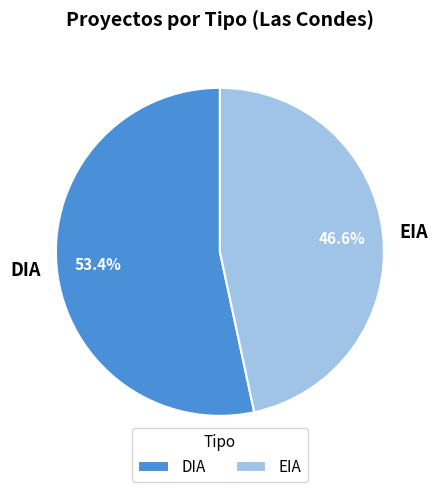

What percentage is the EIA slice, to the nearest percent?

47%